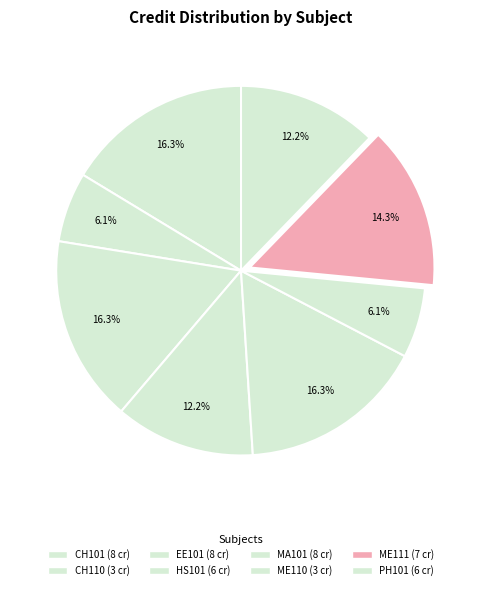

To the nearest percent, what is the difference between the largest and smallest slice percentages?

10%